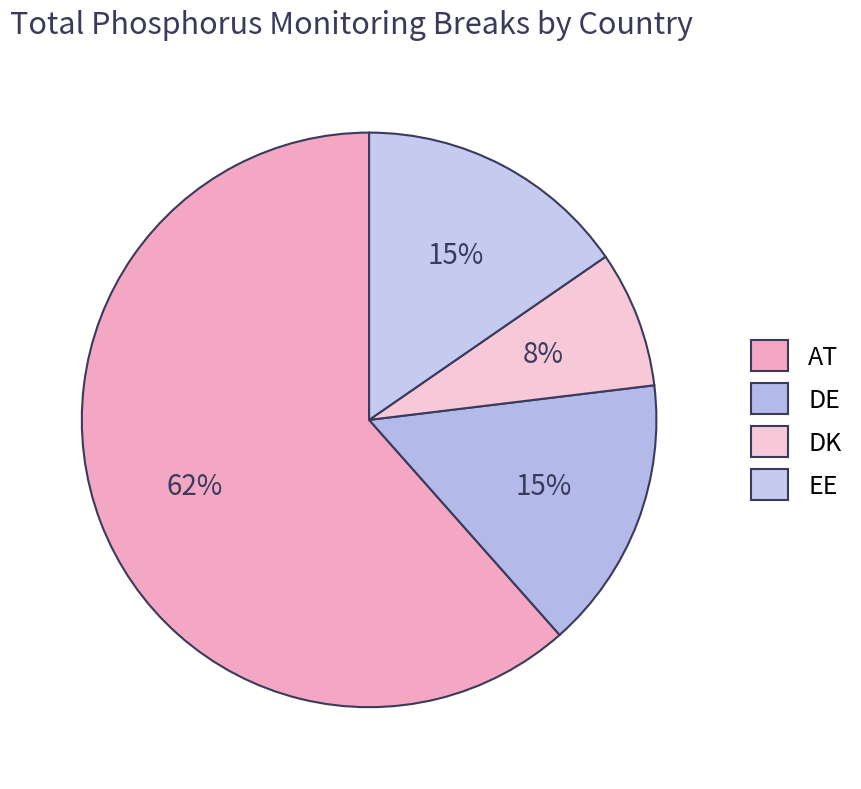

Which category has the biggest portion of the pie?

AT